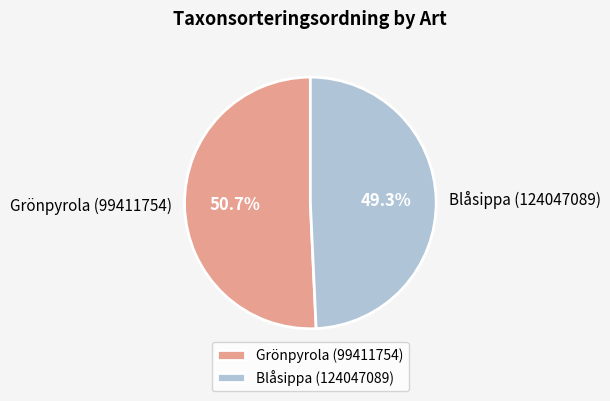

To the nearest percent, what is the average slice percentage?

50%